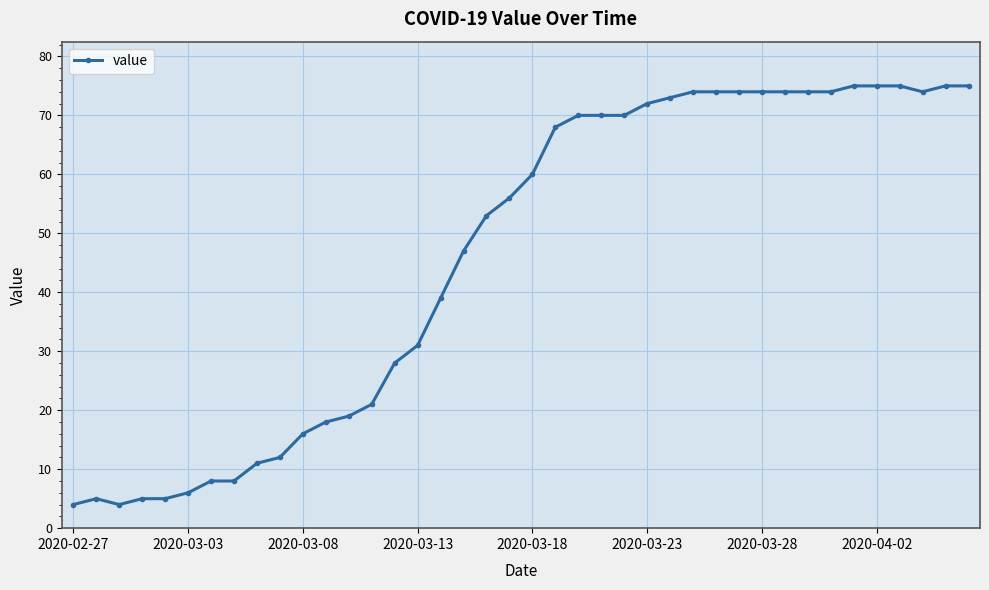

What is the minimum value shown in the chart?

4